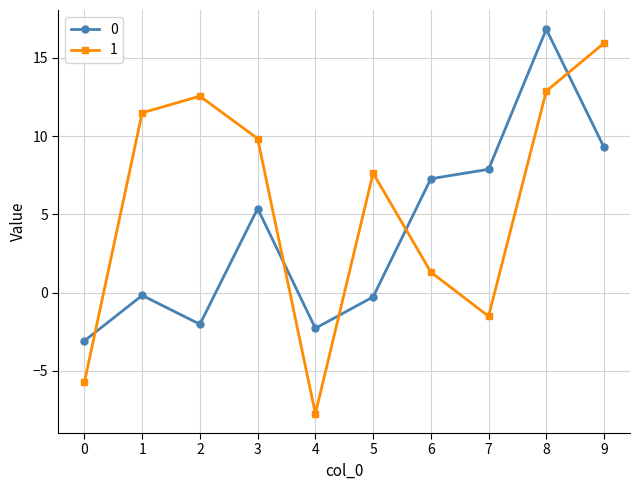

How many intersections are there between 0 and 1?

5